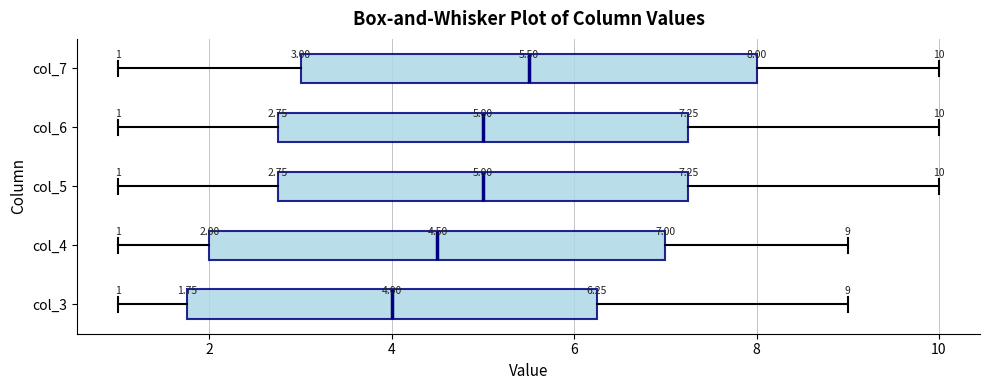

Which box's median line is the furthest to the right?

col_7